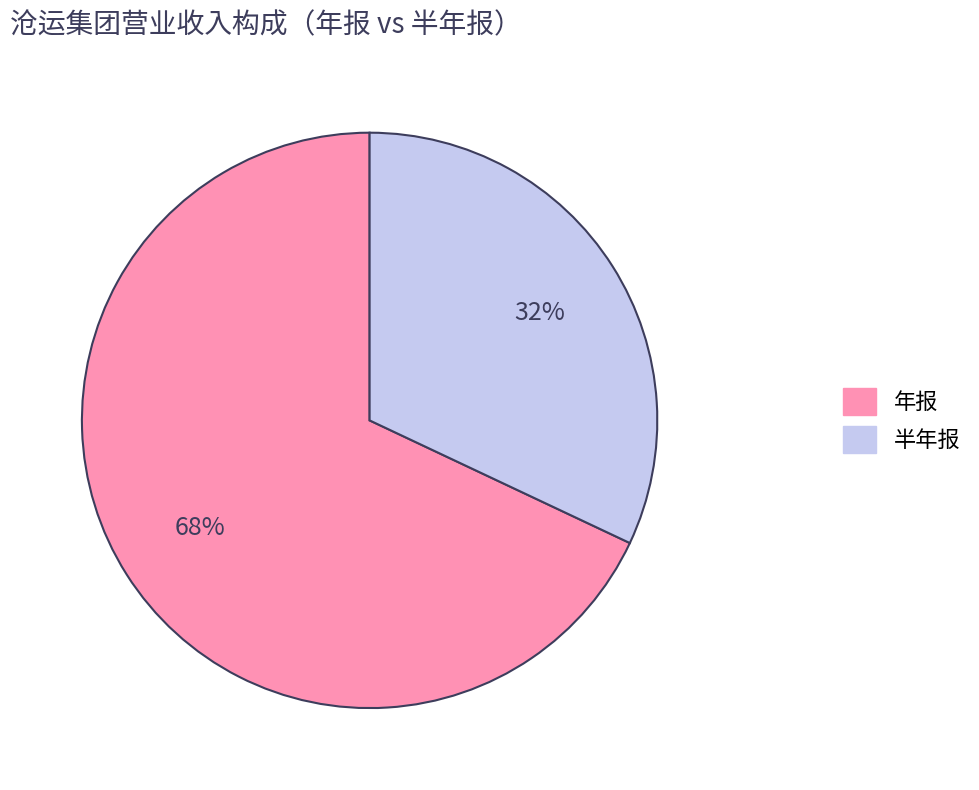

How many slices are in this pie chart?

2